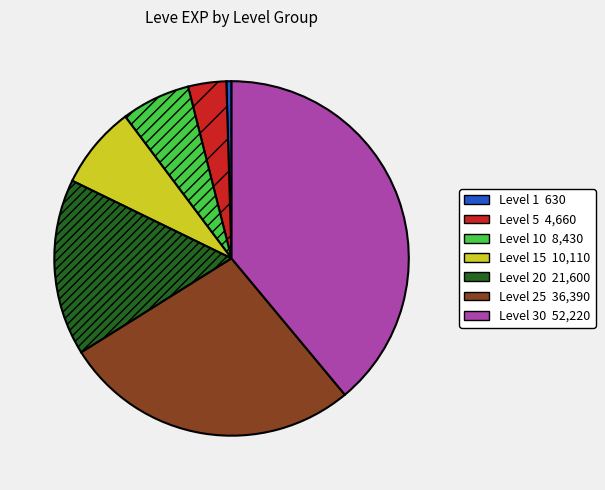

Is there any slice that represents more than half of the pie?

No